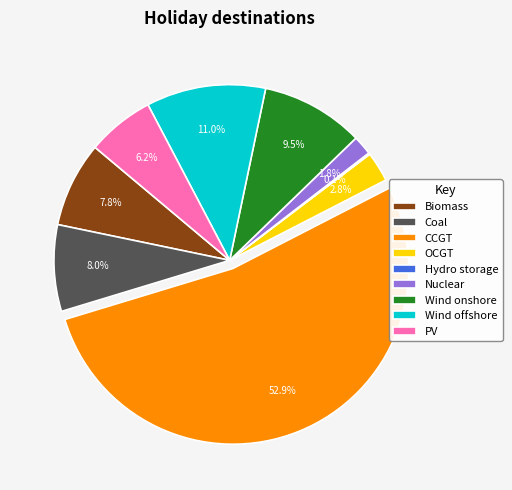

Which category accounts for the majority?

CCGT